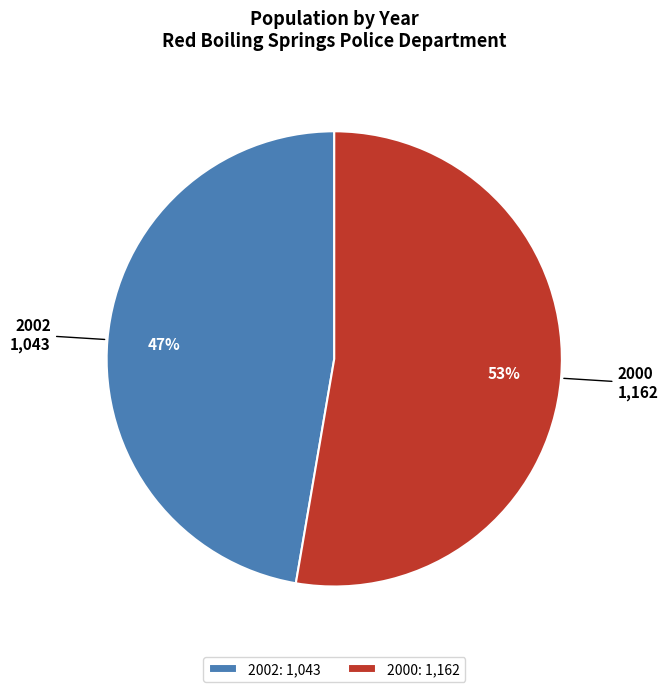

Which has a higher value, 2000 or 2002?

2000